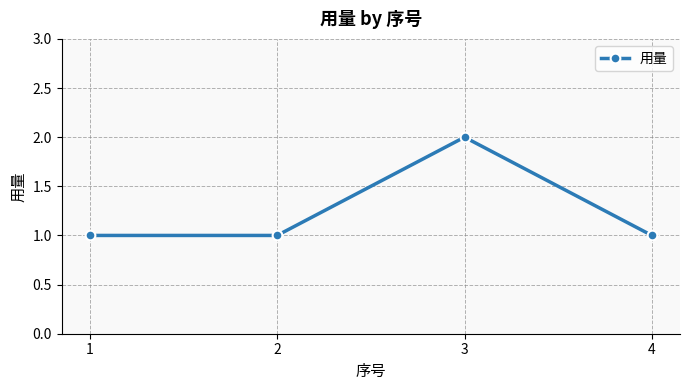

Count the values in the range 1 to 2.

4